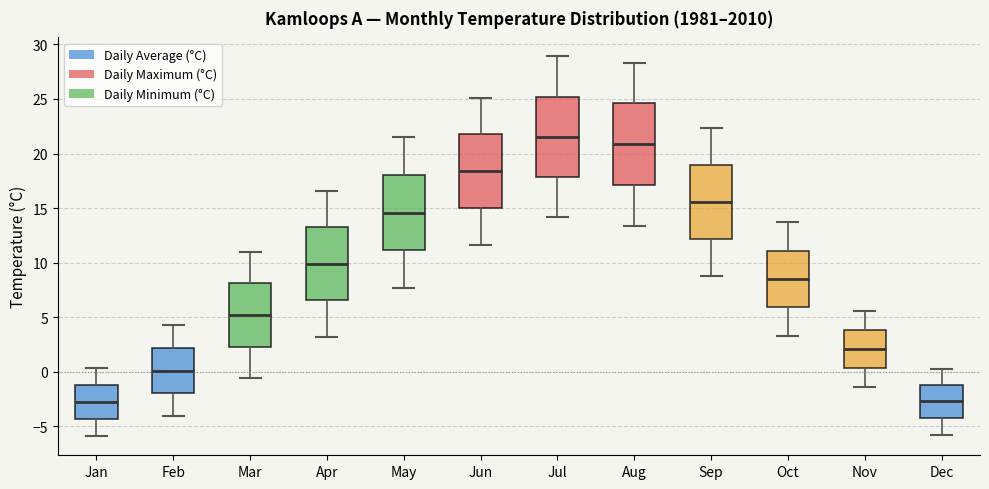

Which box has the highest median line?

Jul